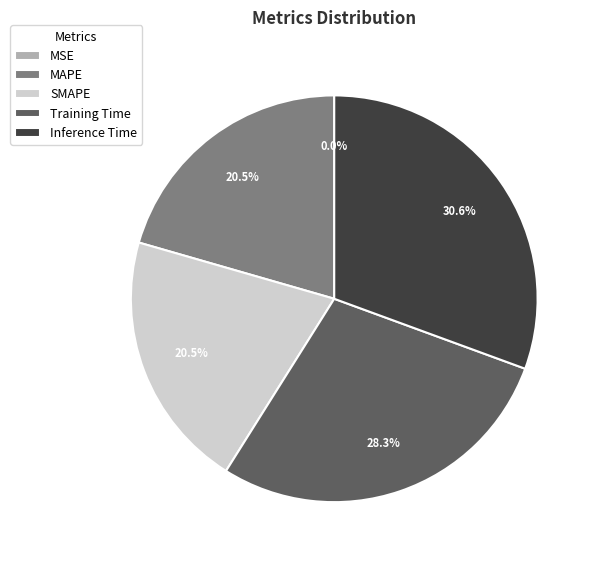

Is there a majority slice in this chart?

No